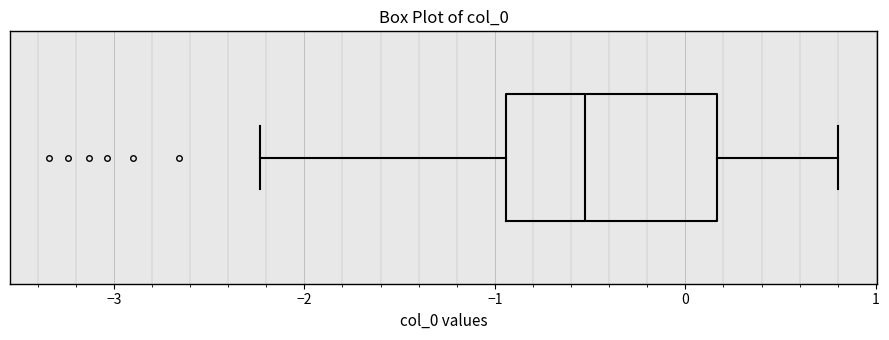

Transcribe this box plot: give where the median line is, the range the box spans, and where the two whiskers end, as read against the x-axis. The values are not printed on the chart, so give them approximately, as read against the axis.

median -0.5, box -0.9 to 0.2, whiskers -2.2 to 0.8